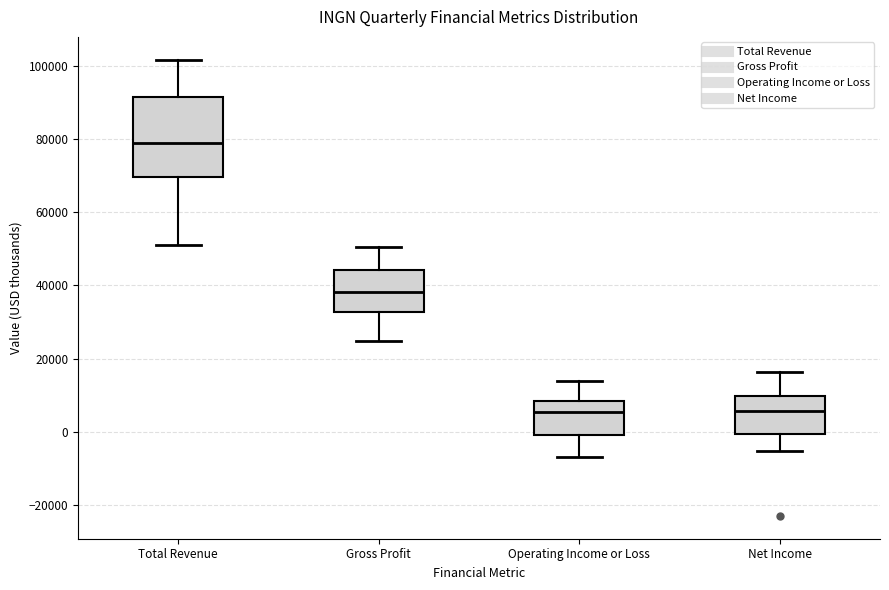

Where is the upper edge of the box for Total Revenue on the y-axis? The values are not printed on the chart, so give them approximately, as read against the axis.

92000